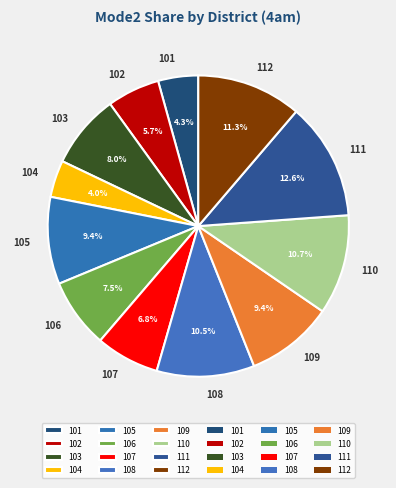

Which has a higher value, 104 or 103?

103